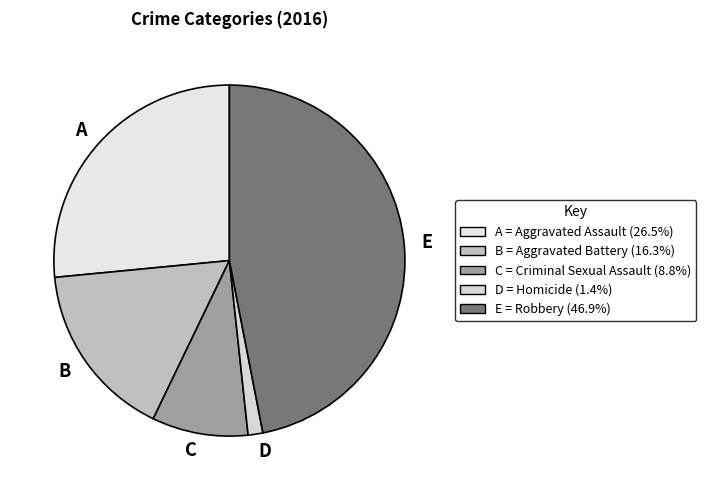

Between A and E, which is larger?

E